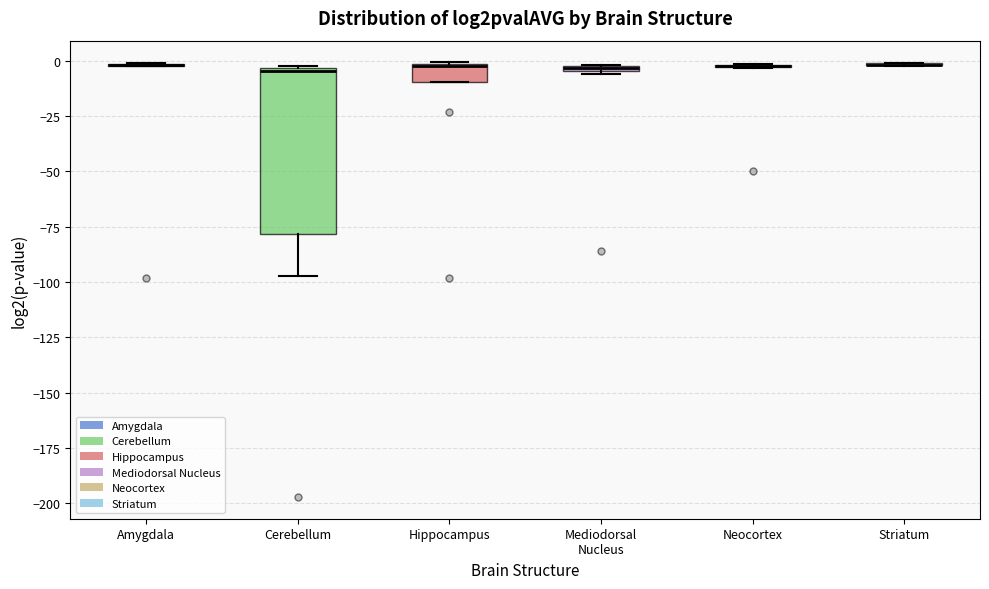

Which box is the tallest, from its lower edge to its upper edge?

Cerebellum